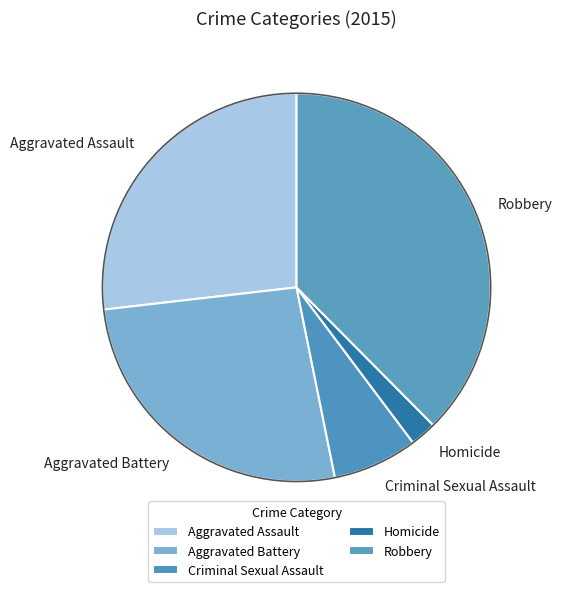

What is the largest slice in the pie chart?

Robbery